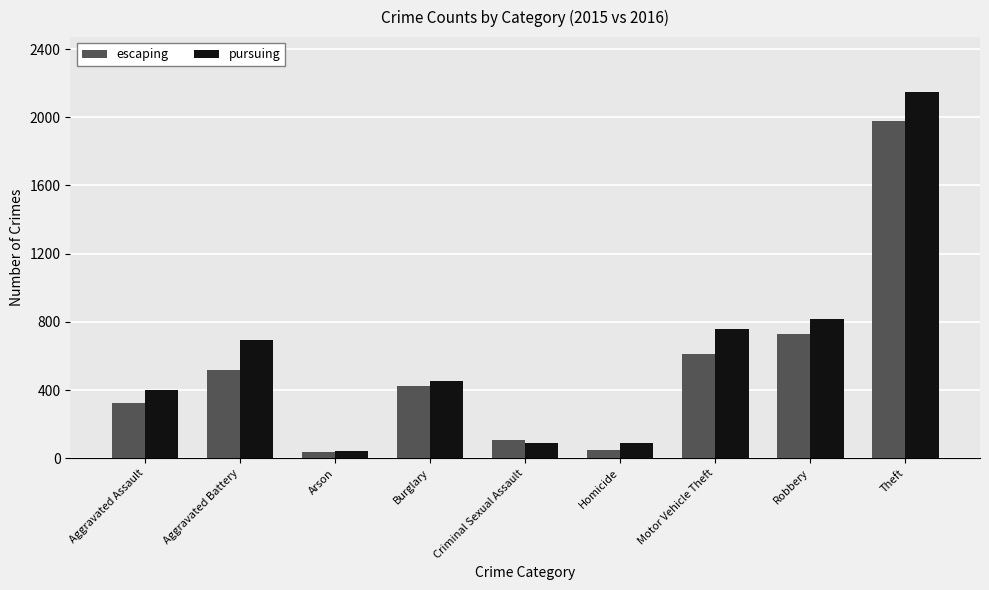

What is the maximum value for escaping?

1981